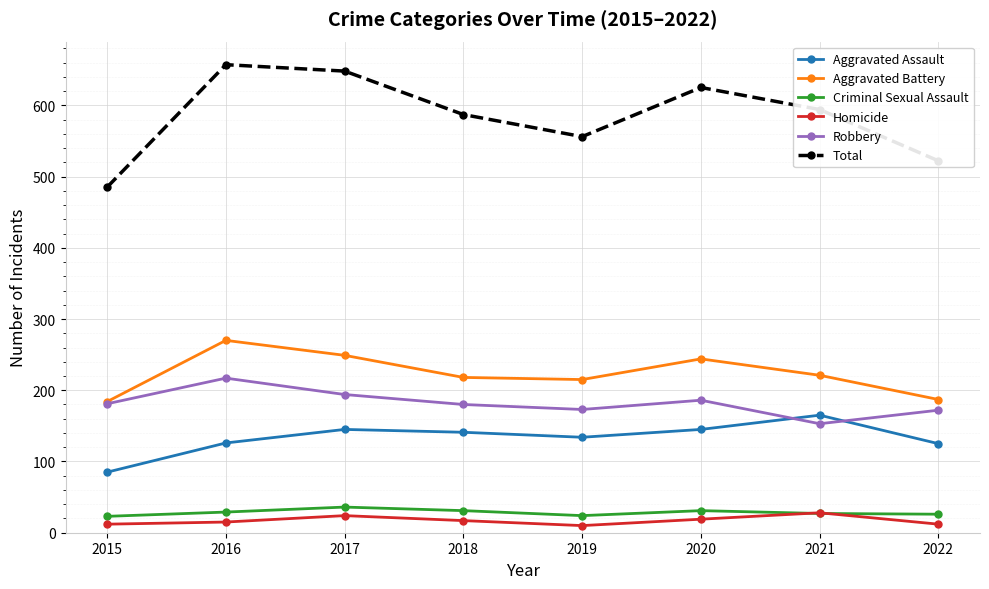

At which label does Robbery reach its peak?

2016